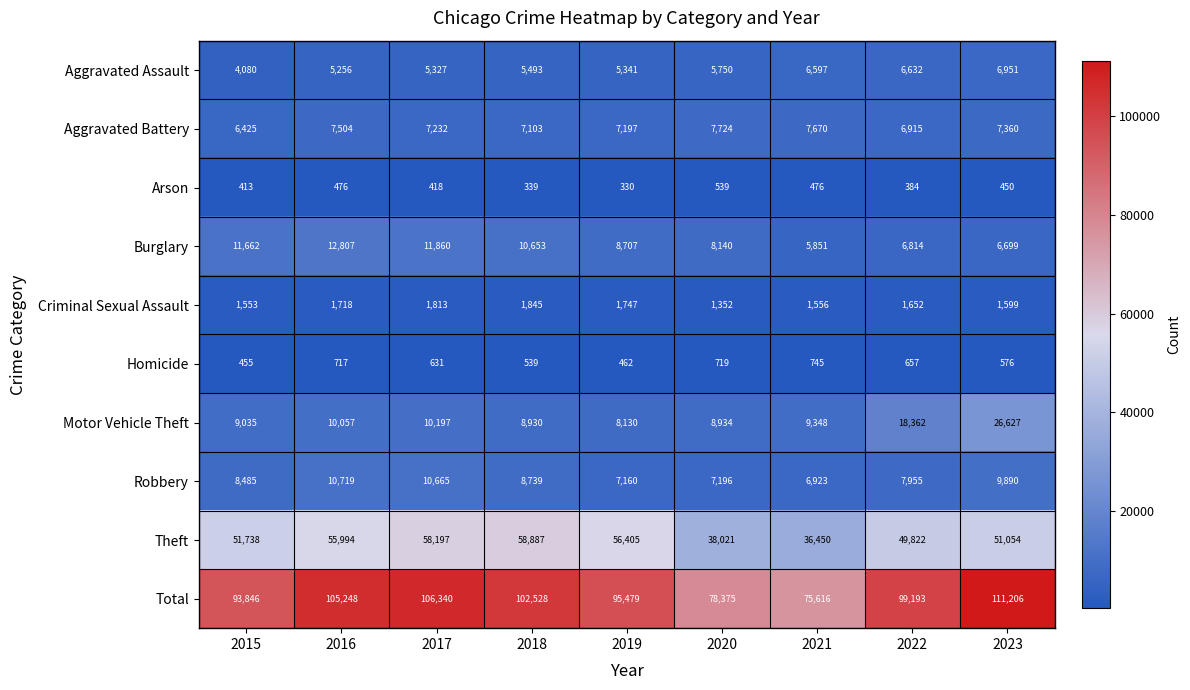

Which series has the largest total across all categories?

Total